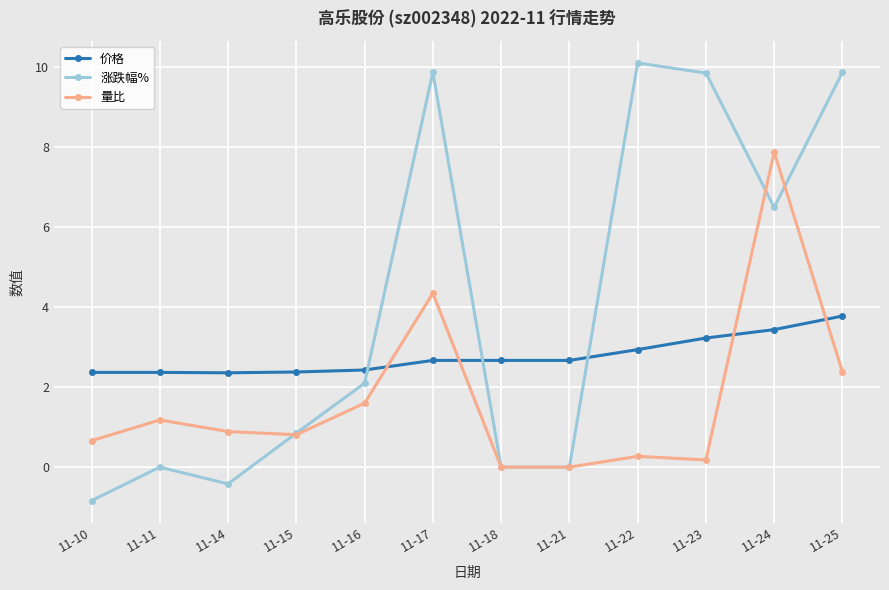

At which category is the sum across all series the highest?

11-24